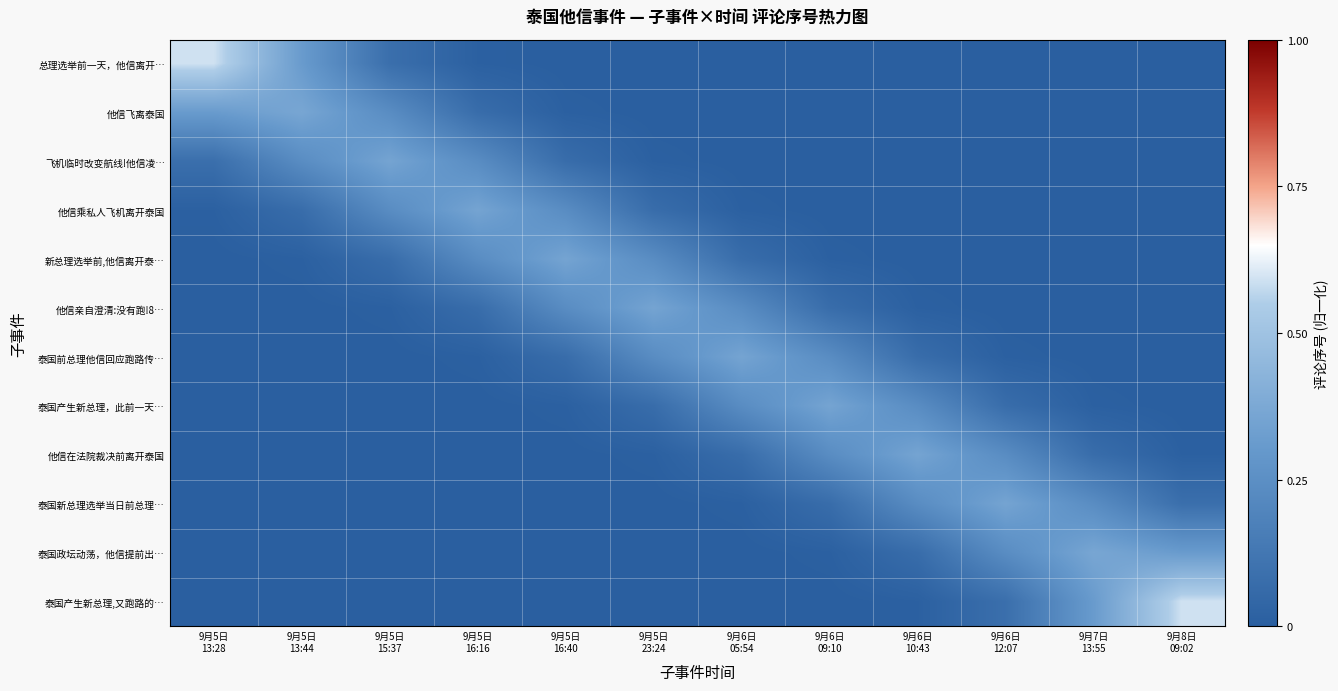

Reading left to right, transcribe all the data shown in this chart.

总理选举前一天，他信离开…: 9月5日
13:28=0.6	9月5日
13:44=0.3	9月5日
15:37=0.1	9月5日
16:16=0.0	9月5日
16:40=0.0	9月5日
23:24=0.0	9月6日
05:54=0.0	9月6日
09:10=0.0	9月6日
10:43=0.0	9月6日
12:07=0.0	9月7日
13:55=0.0	9月8日
09:02=0.0
他信飞离泰国: 9月5日
13:28=0.3	9月5日
13:44=0.4	9月5日
15:37=0.2	9月5日
16:16=0.1	9月5日
16:40=0.0	9月5日
23:24=0.0	9月6日
05:54=0.0	9月6日
09:10=0.0	9月6日
10:43=0.0	9月6日
12:07=0.0	9月7日
13:55=0.0	9月8日
09:02=0.0
飞机临时改变航线!他信凌…: 9月5日
13:28=0.1	9月5日
13:44=0.2	9月5日
15:37=0.4	9月5日
16:16=0.2	9月5日
16:40=0.1	9月5日
23:24=0.0	9月6日
05:54=0.0	9月6日
09:10=0.0	9月6日
10:43=0.0	9月6日
12:07=0.0	9月7日
13:55=0.0	9月8日
09:02=0.0
他信乘私人飞机离开泰国: 9月5日
13:28=0.0	9月5日
13:44=0.1	9月5日
15:37=0.2	9月5日
16:16=0.4	9月5日
16:40=0.2	9月5日
23:24=0.1	9月6日
05:54=0.0	9月6日
09:10=0.0	9月6日
10:43=0.0	9月6日
12:07=0.0	9月7日
13:55=0.0	9月8日
09:02=0.0
新总理选举前,他信离开泰…: 9月5日
13:28=0.0	9月5日
13:44=0.0	9月5日
15:37=0.1	9月5日
16:16=0.2	9月5日
16:40=0.4	9月5日
23:24=0.2	9月6日
05:54=0.1	9月6日
09:10=0.0	9月6日
10:43=0.0	9月6日
12:07=0.0	9月7日
13:55=0.0	9月8日
09:02=0.0
他信亲自澄清:没有跑!8…: 9月5日
13:28=0.0	9月5日
13:44=0.0	9月5日
15:37=0.0	9月5日
16:16=0.1	9月5日
16:40=0.2	9月5日
23:24=0.4	9月6日
05:54=0.2	9月6日
09:10=0.1	9月6日
10:43=0.0	9月6日
12:07=0.0	9月7日
13:55=0.0	9月8日
09:02=0.0
泰国前总理他信回应跑路传…: 9月5日
13:28=0.0	9月5日
13:44=0.0	9月5日
15:37=0.0	9月5日
16:16=0.0	9月5日
16:40=0.1	9月5日
23:24=0.2	9月6日
05:54=0.4	9月6日
09:10=0.2	9月6日
10:43=0.1	9月6日
12:07=0.0	9月7日
13:55=0.0	9月8日
09:02=0.0
泰国产生新总理，此前一天…: 9月5日
13:28=0.0	9月5日
13:44=0.0	9月5日
15:37=0.0	9月5日
16:16=0.0	9月5日
16:40=0.0	9月5日
23:24=0.1	9月6日
05:54=0.2	9月6日
09:10=0.4	9月6日
10:43=0.2	9月6日
12:07=0.1	9月7日
13:55=0.0	9月8日
09:02=0.0
他信在法院裁决前离开泰国: 9月5日
13:28=0.0	9月5日
13:44=0.0	9月5日
15:37=0.0	9月5日
16:16=0.0	9月5日
16:40=0.0	9月5日
23:24=0.0	9月6日
05:54=0.1	9月6日
09:10=0.2	9月6日
10:43=0.4	9月6日
12:07=0.2	9月7日
13:55=0.1	9月8日
09:02=0.0
泰国新总理选举当日前总理…: 9月5日
13:28=0.0	9月5日
13:44=0.0	9月5日
15:37=0.0	9月5日
16:16=0.0	9月5日
16:40=0.0	9月5日
23:24=0.0	9月6日
05:54=0.0	9月6日
09:10=0.1	9月6日
10:43=0.2	9月6日
12:07=0.4	9月7日
13:55=0.2	9月8日
09:02=0.1
泰国政坛动荡，他信提前出…: 9月5日
13:28=0.0	9月5日
13:44=0.0	9月5日
15:37=0.0	9月5日
16:16=0.0	9月5日
16:40=0.0	9月5日
23:24=0.0	9月6日
05:54=0.0	9月6日
09:10=0.0	9月6日
10:43=0.1	9月6日
12:07=0.2	9月7日
13:55=0.4	9月8日
09:02=0.3
泰国产生新总理,又跑路的…: 9月5日
13:28=0.0	9月5日
13:44=0.0	9月5日
15:37=0.0	9月5日
16:16=0.0	9月5日
16:40=0.0	9月5日
23:24=0.0	9月6日
05:54=0.0	9月6日
09:10=0.0	9月6日
10:43=0.0	9月6日
12:07=0.1	9月7日
13:55=0.3	9月8日
09:02=0.6